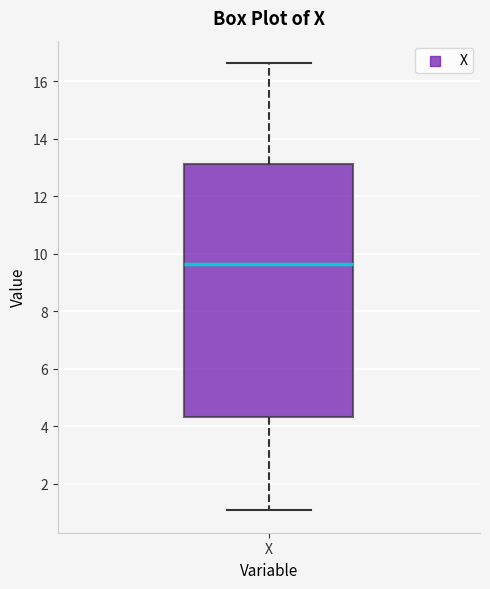

Read this box plot against the y-axis: the position of the median line, the range covered by the box, and the ends of both whiskers. The values are not printed on the chart, so give them approximately, as read against the axis.

median 9.6, box 4.4 to 13.2, whiskers 1.0 to 16.6